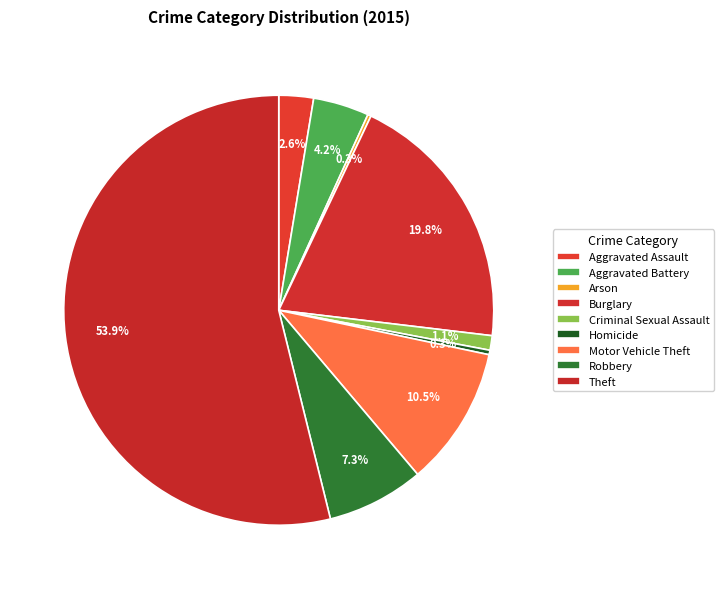

To the nearest percent, what is the difference between the Theft and Burglary slice percentages?

34%